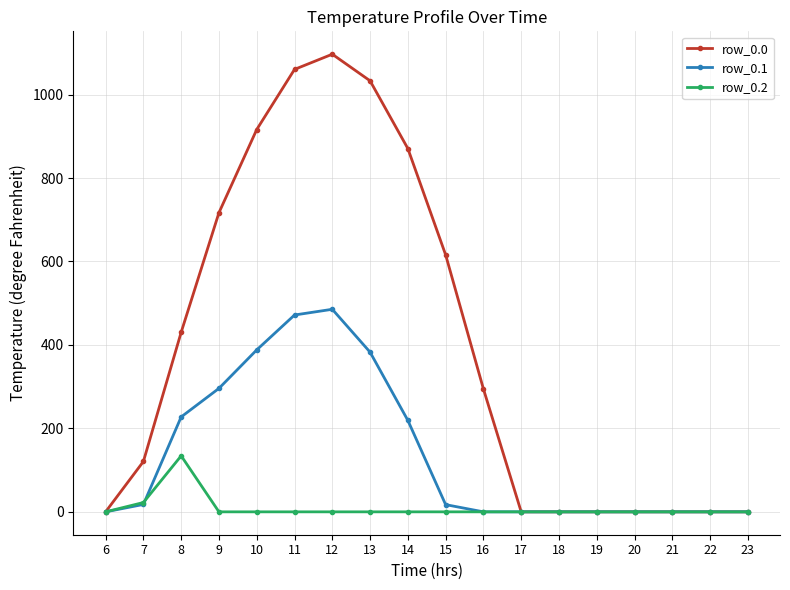

What is the sum of all row_0.0 values?

7154.8